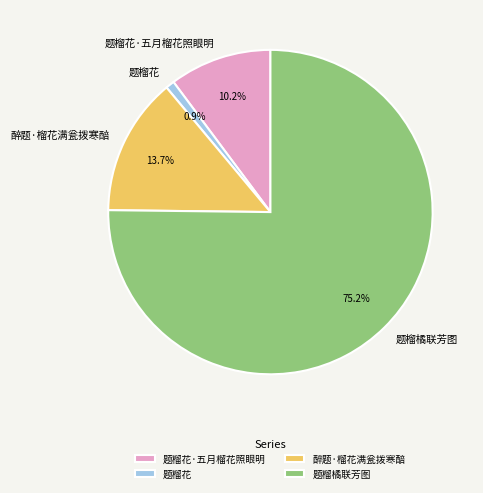

What is the smallest slice in the pie chart?

题榴花